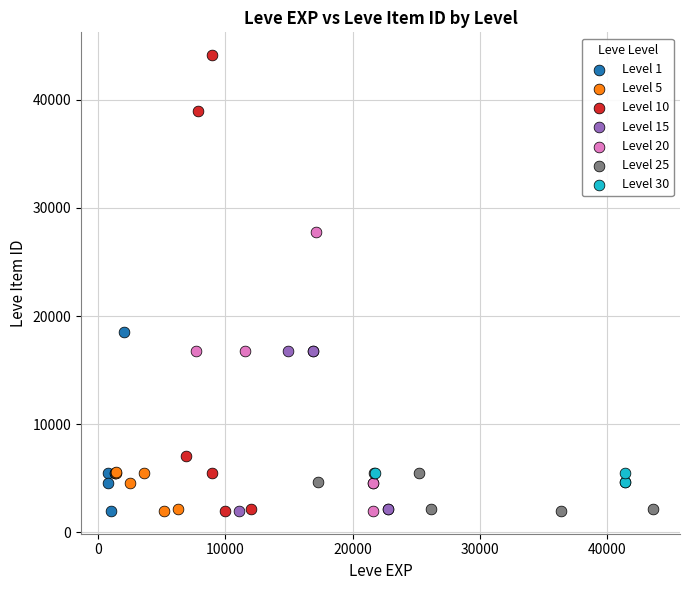

Which series has the widest spread of Y values?

Level 10